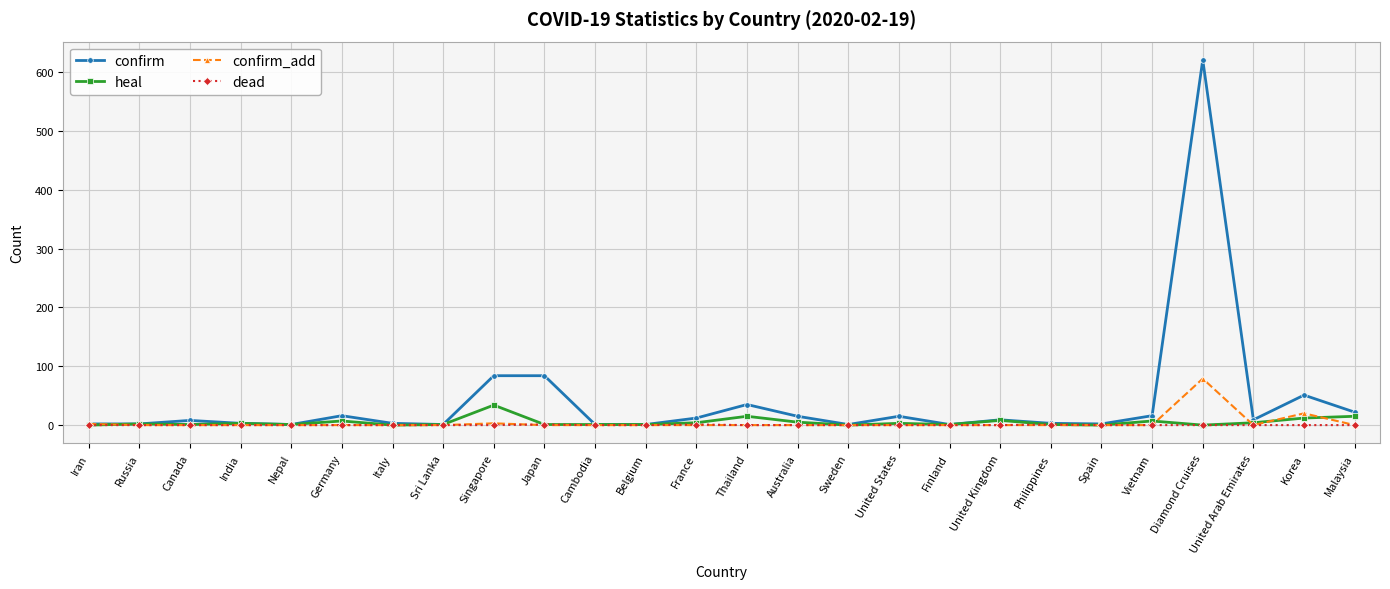

What is the difference between the second highest and minimum values in the confirm series?

83